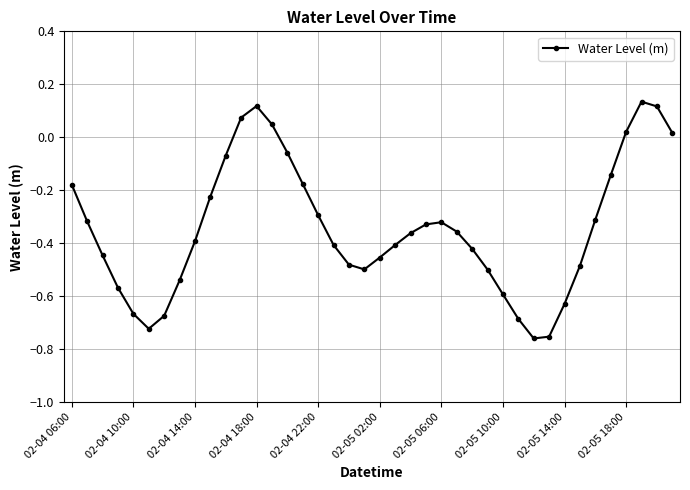

How many points are higher than both their immediate neighbors (excluding endpoints)?

3